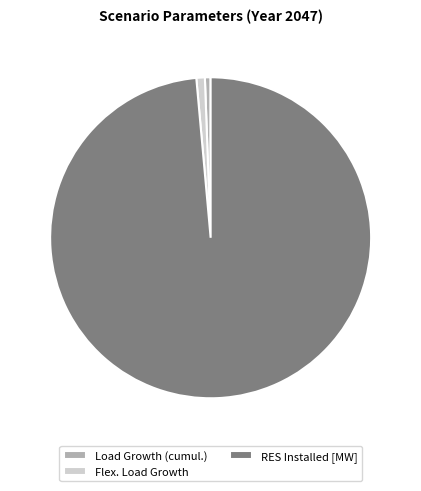

Which category accounts for the majority?

RES Installed [MW]